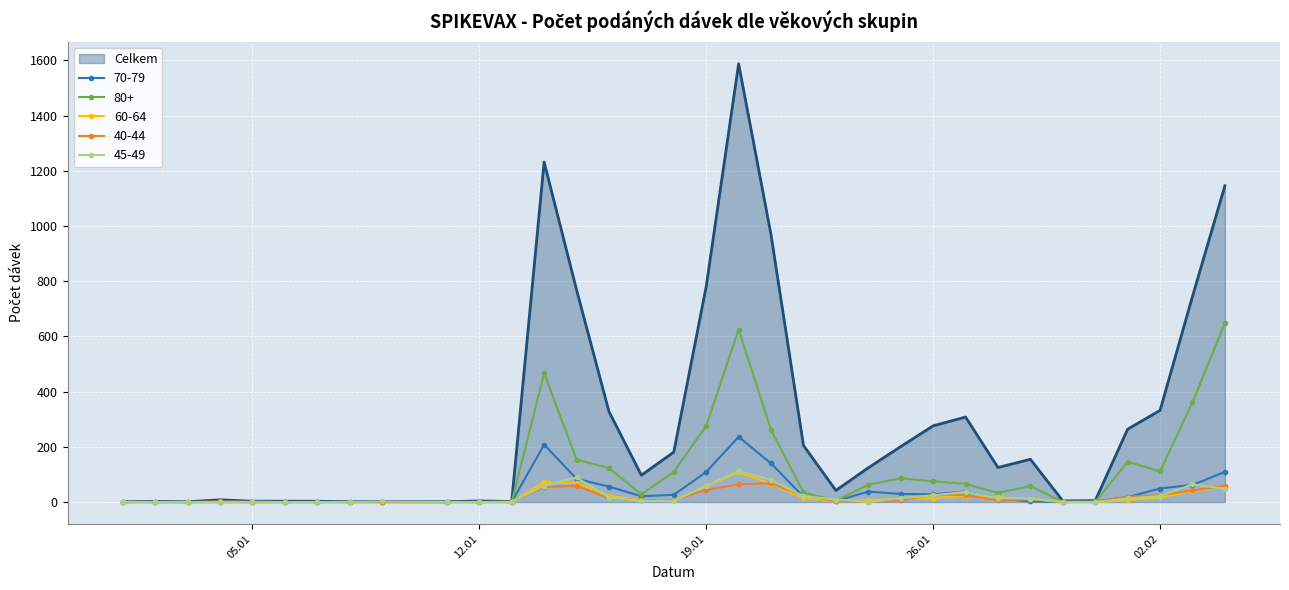

Which series has the largest total across all categories?

Celkem